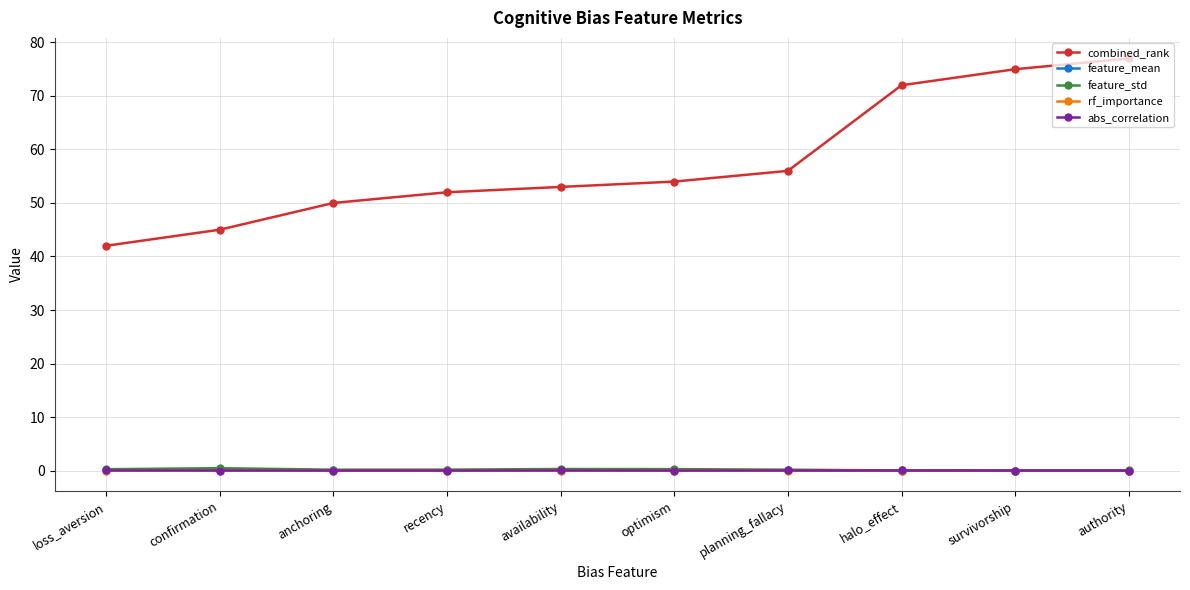

How many distinct data groups are displayed?

5